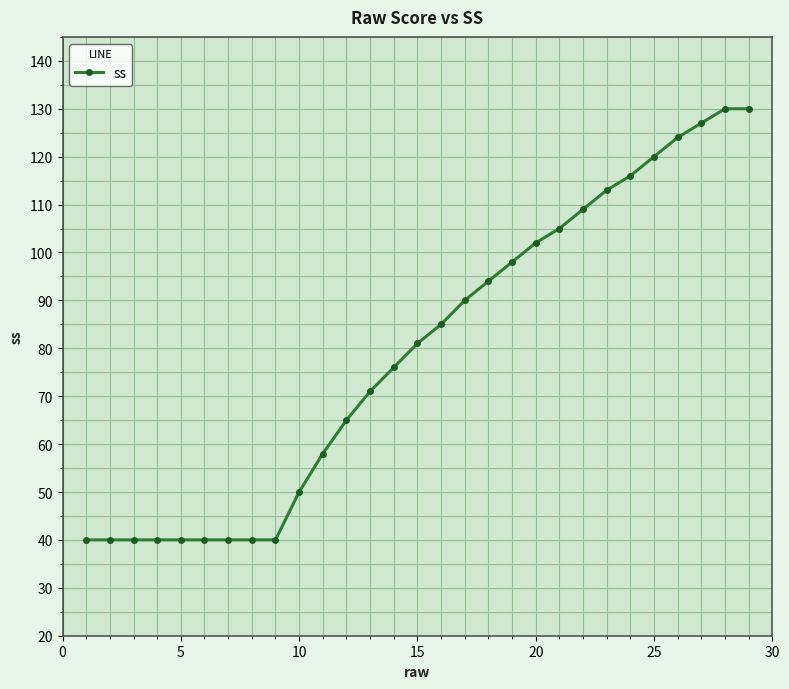

What is the value of the 29th point from the left?

130